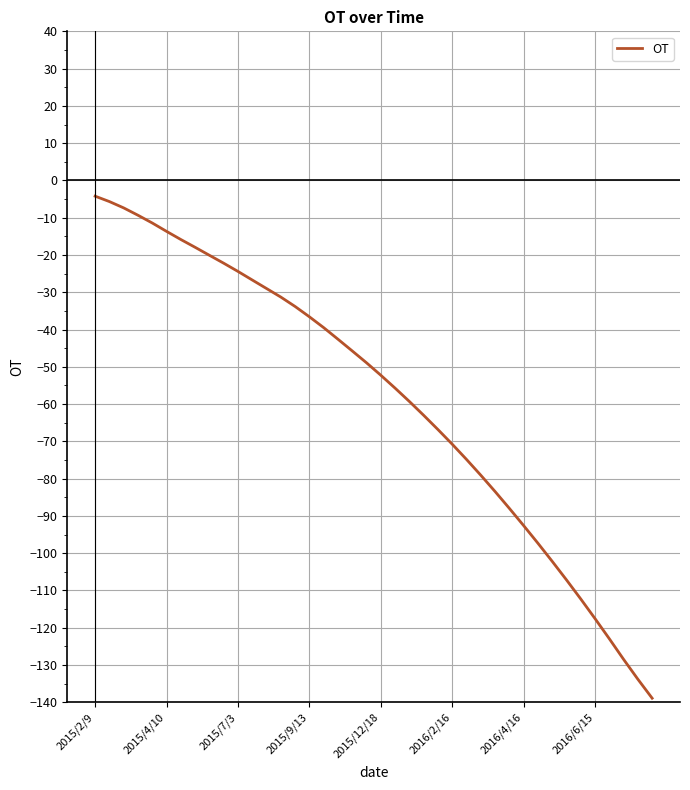

What is the sum of all values?

-2332.7